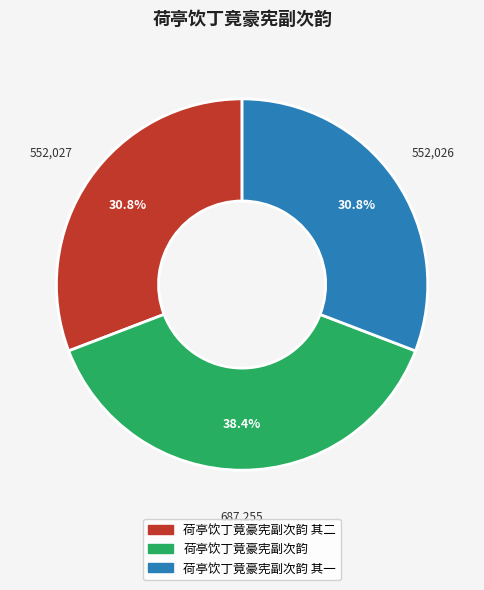

Is there a majority slice in this chart?

No